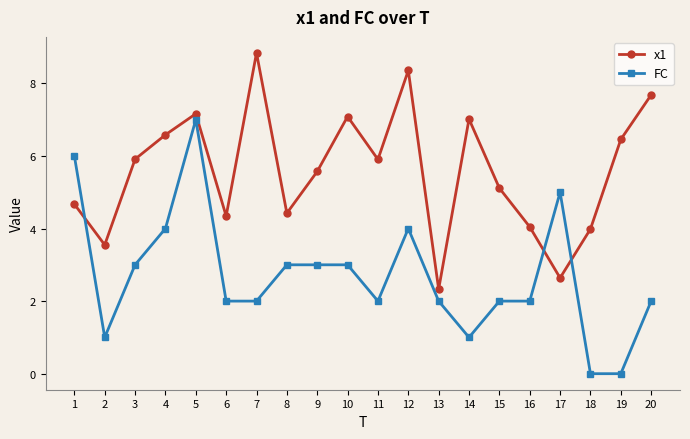

How many lines are shown in the chart?

2